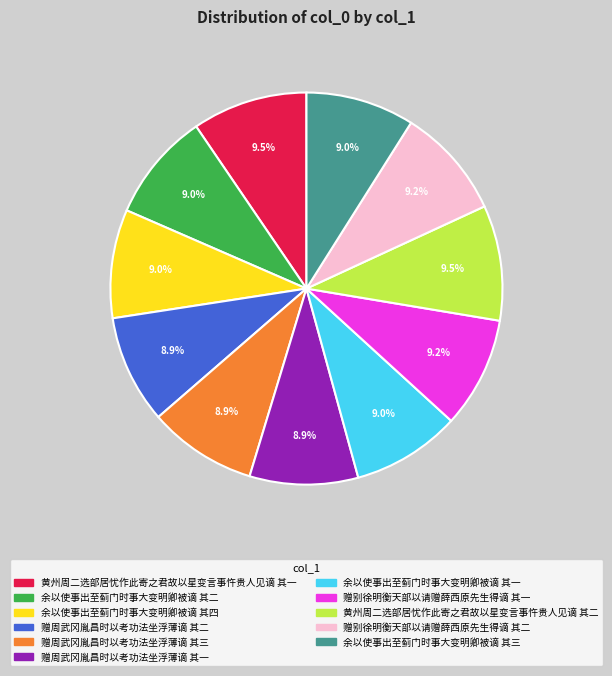

How many slices are in this pie chart?

11